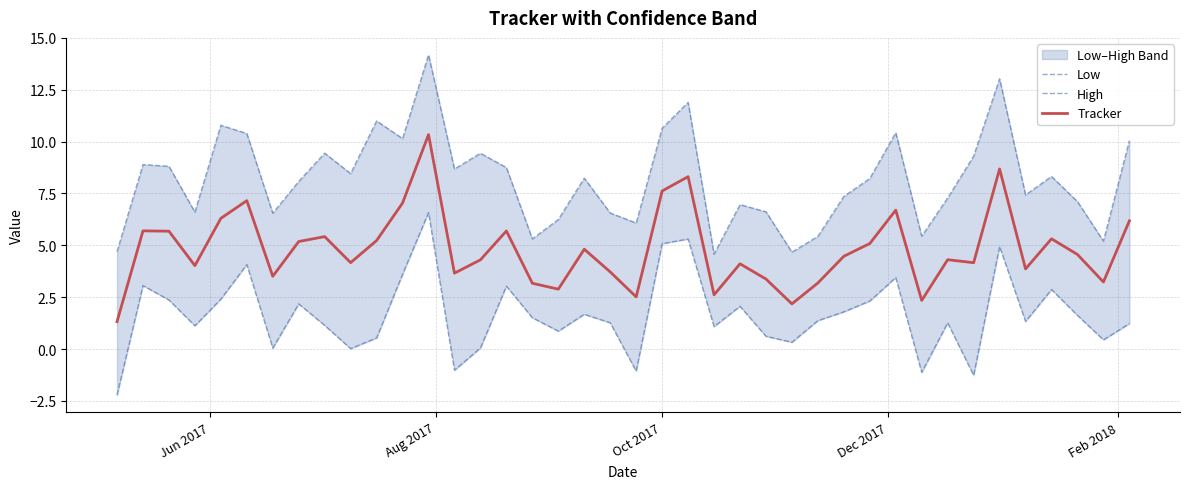

True or false: High and Low cross at least once.

False